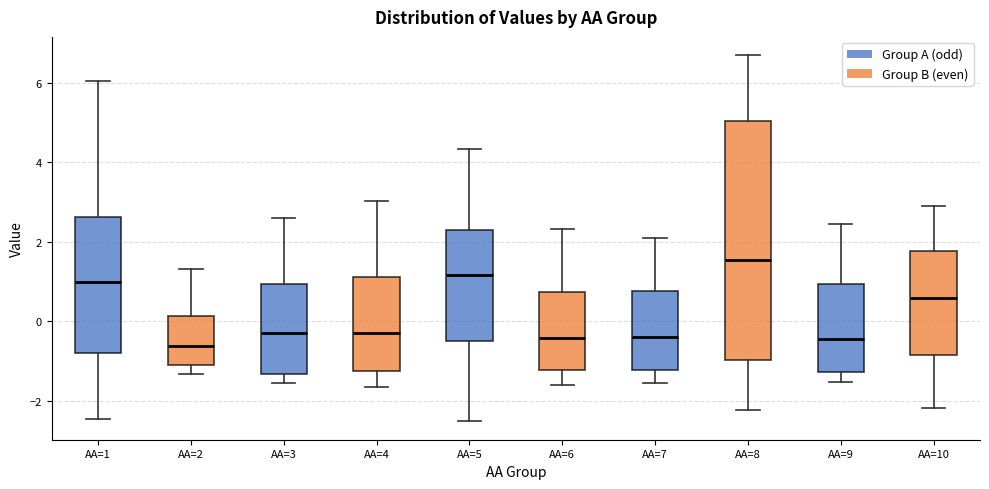

Where is the lower edge of the box for AA=9 on the y-axis? The values are not printed on the chart, so give them approximately, as read against the axis.

-1.2